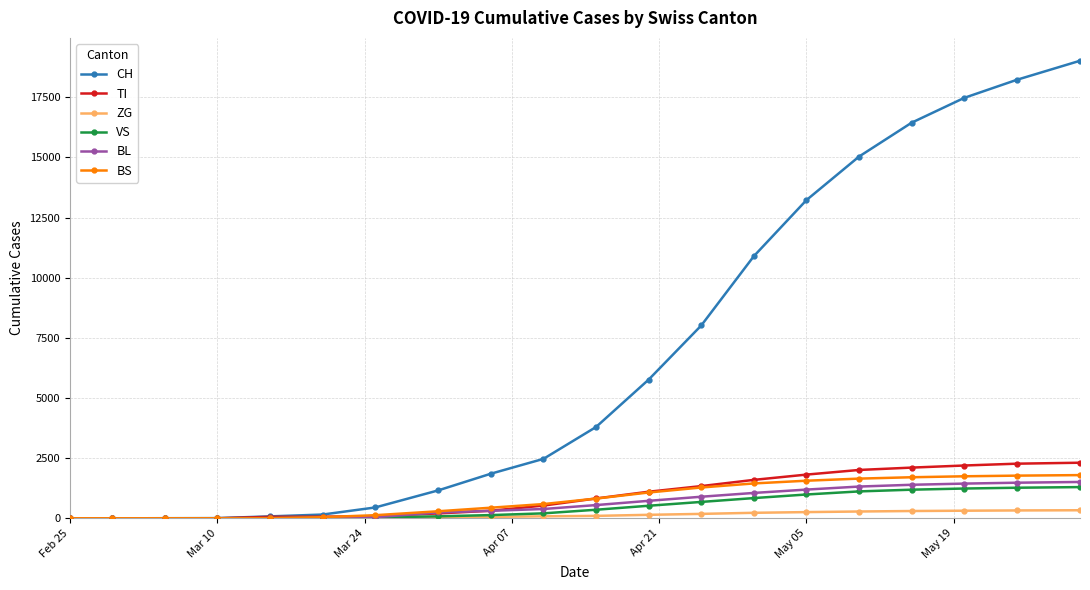

What is the greatest value displayed?

19020